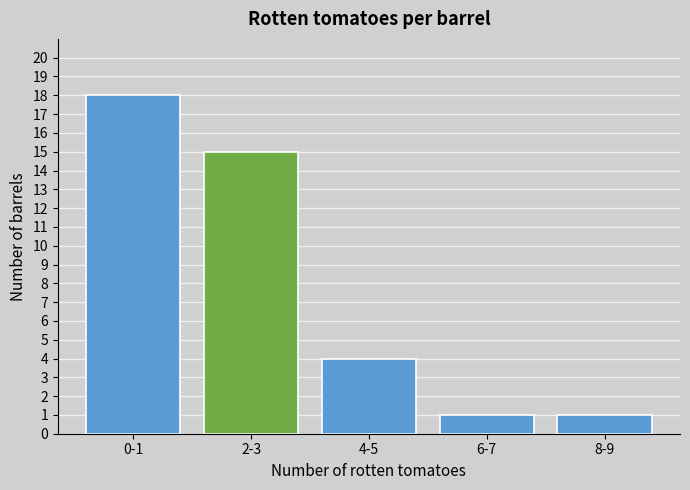

Reading left to right, transcribe all the data shown in this chart.

18	15	4	1	1